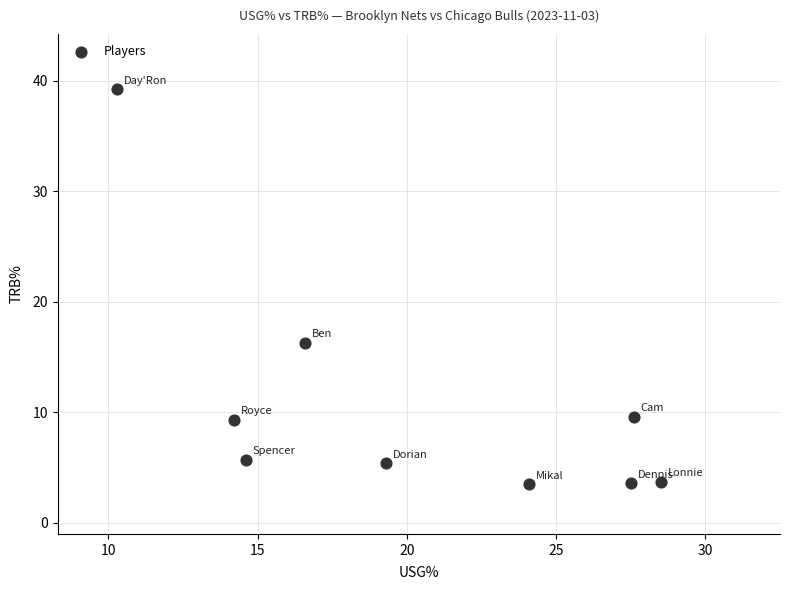

What is the average Y value?

10.7